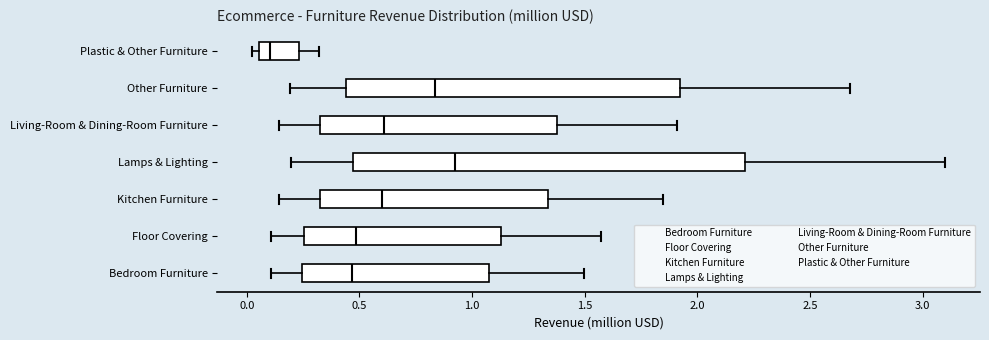

Which box has the furthest to the right median line?

Lamps & Lighting